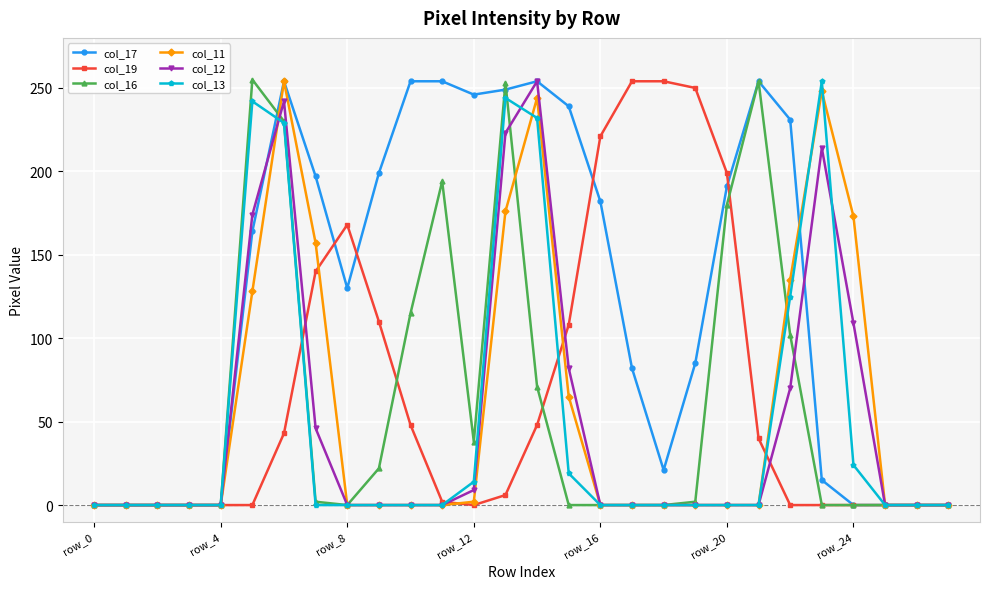

How many distinct data groups are displayed?

6